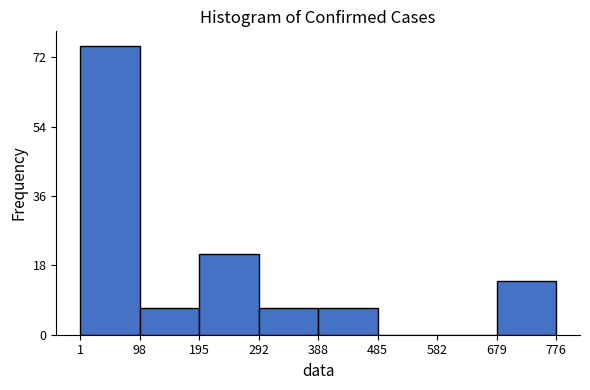

Reading left to right, transcribe this chart: for each bar, give the range it covers on the x-axis and its height. The values are not printed on the chart, so give them approximately, as read against the axis.

1 to 98: 76
98 to 195: 8
195 to 292: 22
292 to 388: 8
388 to 485: 8
485 to 582: 0
582 to 679: 0
679 to 776: 14